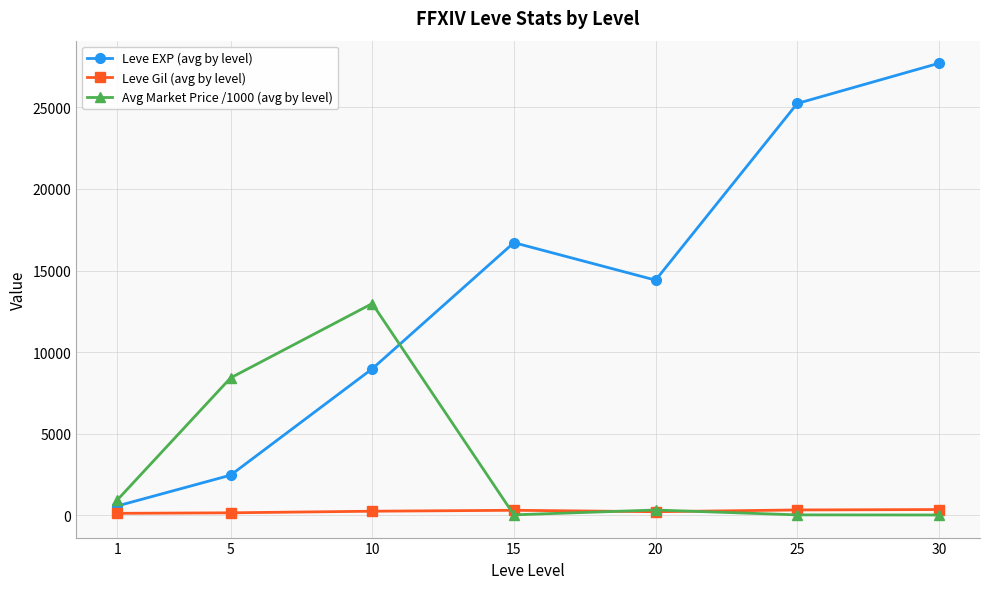

True or false: Leve Gil (avg by level) has a value of 320.0 at 25.

True